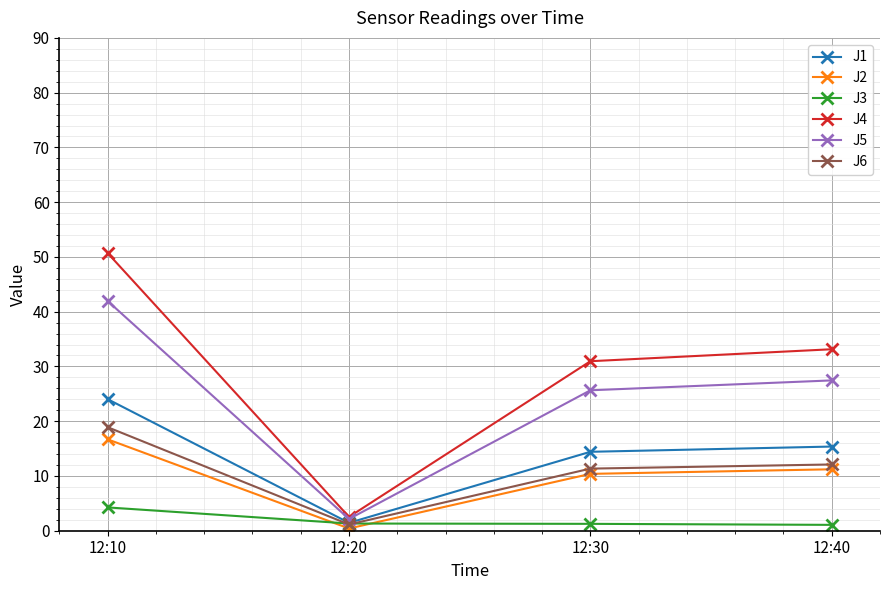

What is the value of the J2 point at the 4th from the left?

11.2